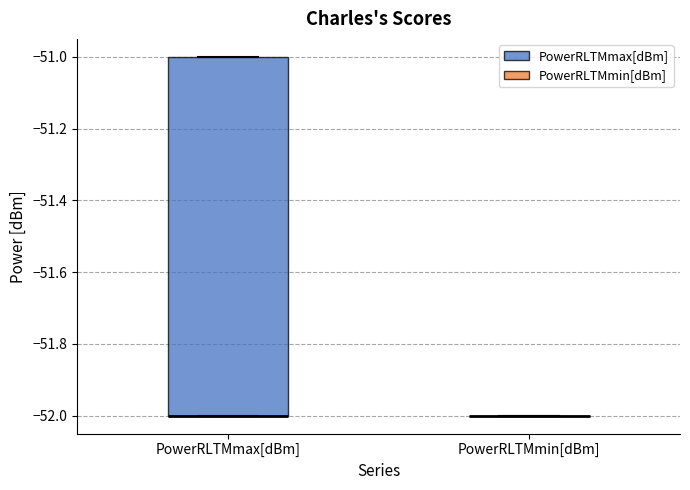

Reading left to right, transcribe this box plot: for each box, give where its median line is, the range the box spans, and where its two whiskers end, as read against the y-axis. The values are not printed on the chart, so give them approximately, as read against the axis.

PowerRLTMmax[dBm]: median -52 (drawn on the box's lower edge), box -52 to -51, whiskers -52 to -51
PowerRLTMmin[dBm]: box collapsed to a line at -52, whiskers -52 to -52